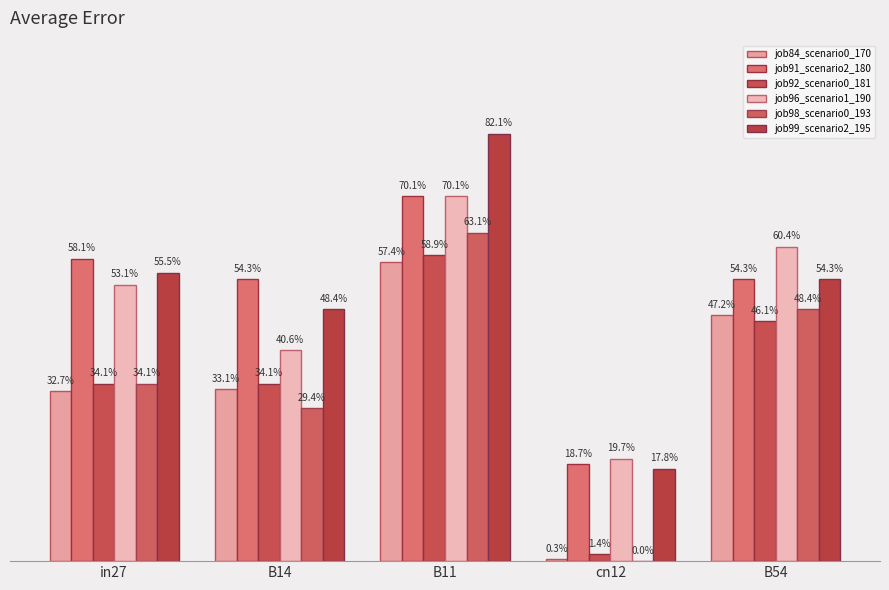

Are the bars grouped side by side (vs. stacked)?

Yes